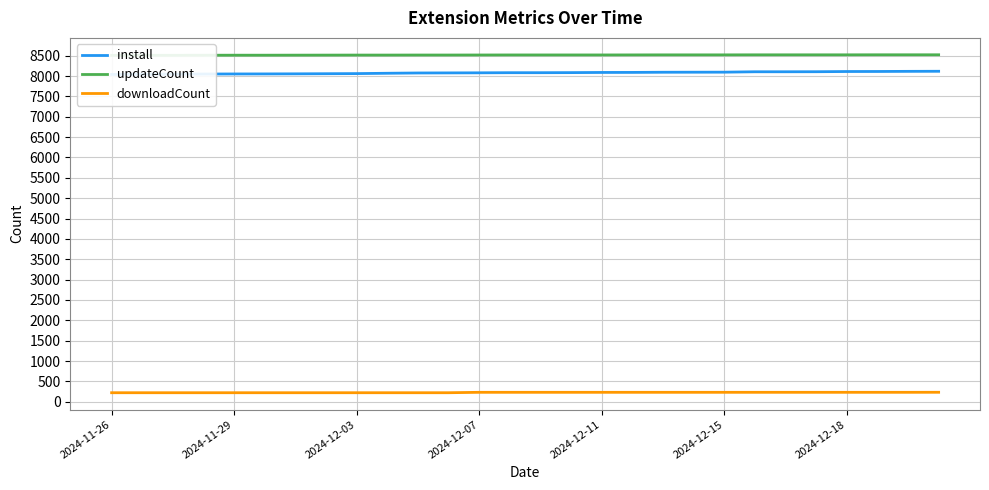

What is the sum of all updateCount values?

238497